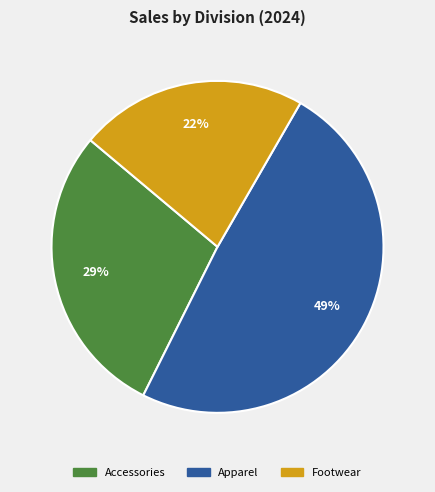

Is it true that Footwear is 22% of the pie?

True